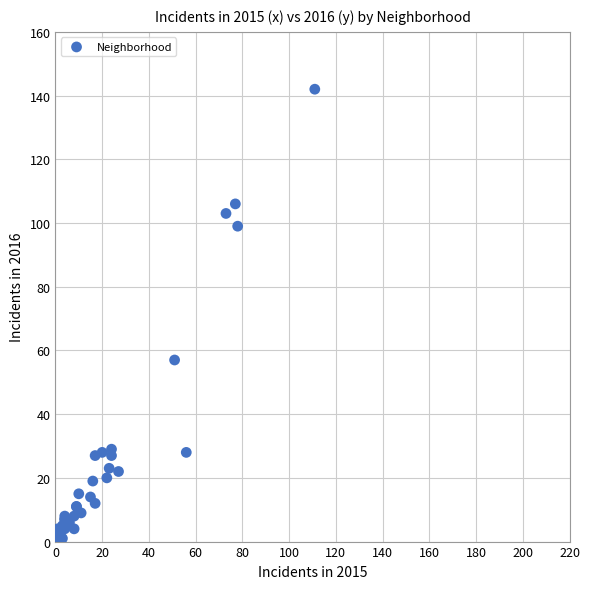

What Y value in the scatter plot is closest to 71?

57